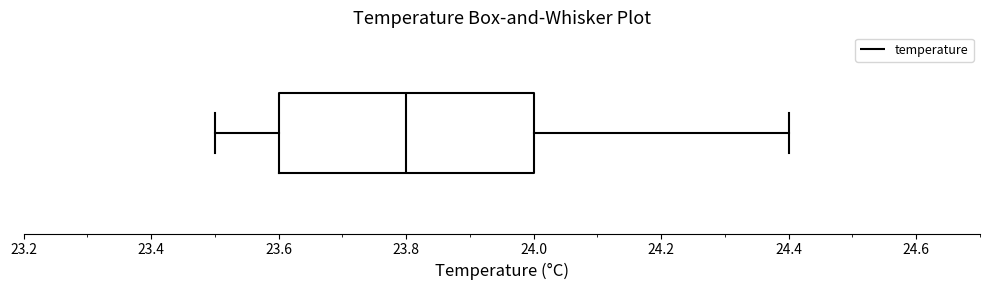

Read this box plot against the x-axis: the position of the median line, the range covered by the box, and the ends of both whiskers. The values are not printed on the chart, so give them approximately, as read against the axis.

median 23.8, box 23.6 to 24.0, whiskers 23.5 to 24.4